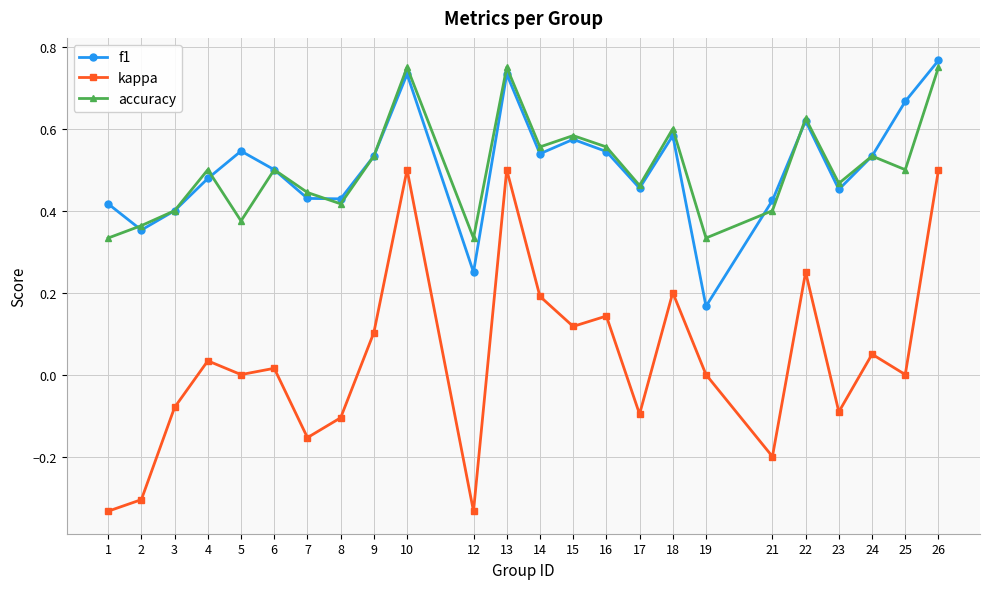

Which series has the widest spread of values?

kappa